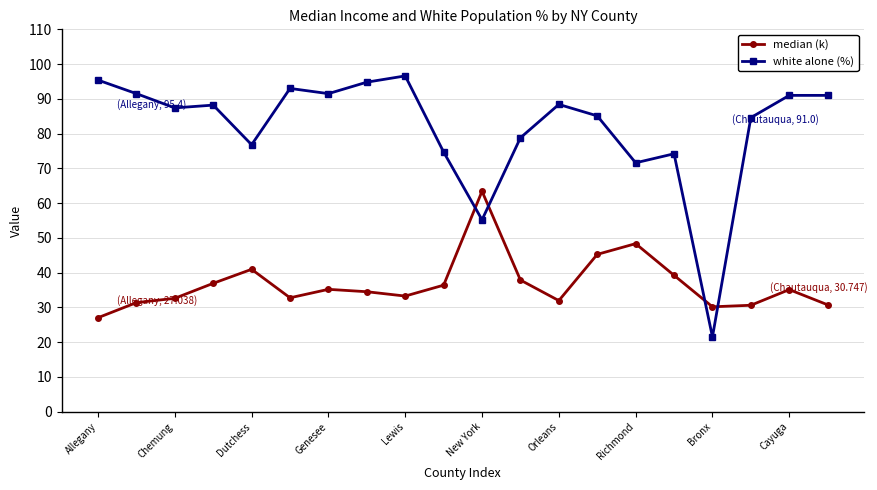

Which series has the widest spread of values?

white alone (%)